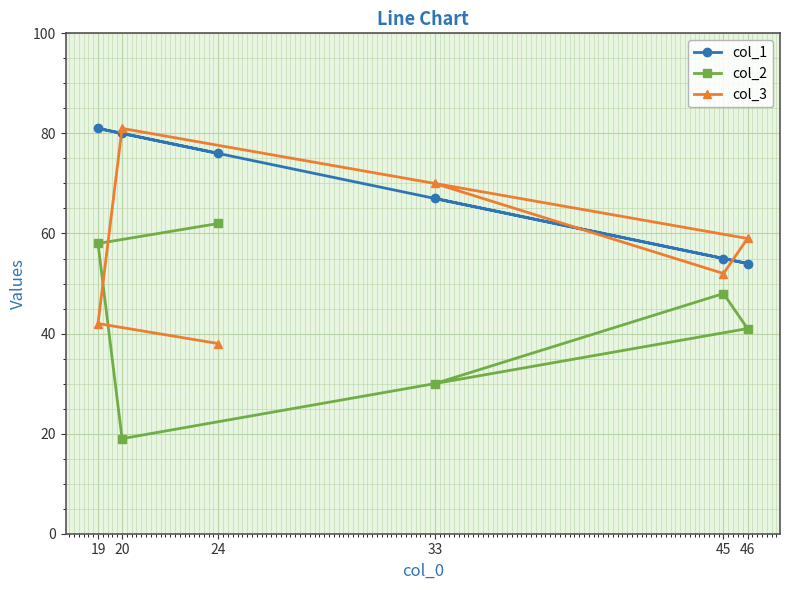

How many data points does each series have?

6